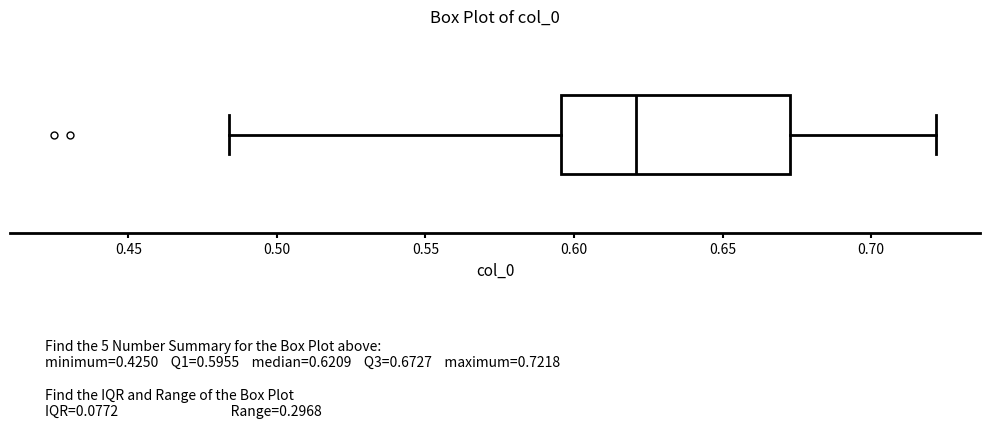

Where is the left edge of the box on the x-axis? The values are not printed on the chart, so give them approximately, as read against the axis.

0.595